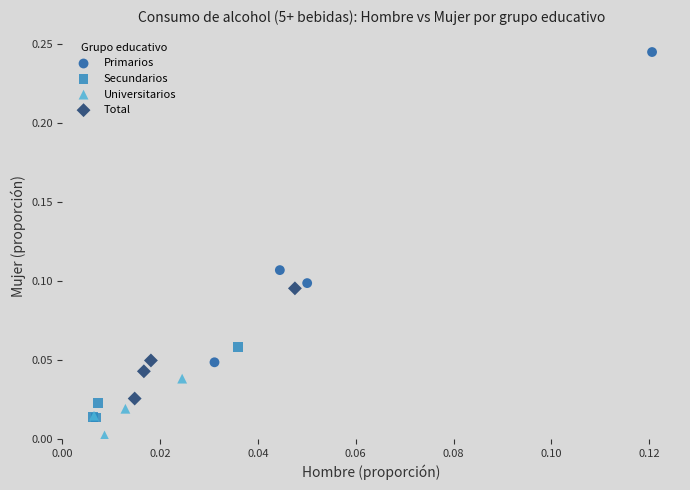

Which series contains the highest Y value?

Primarios